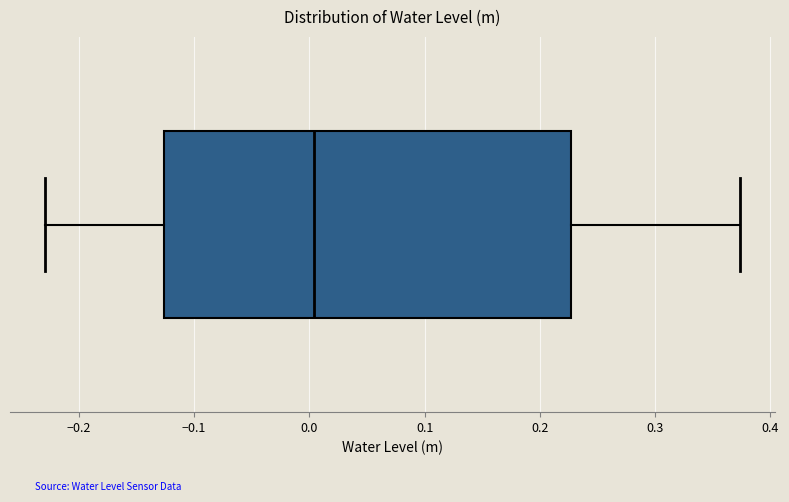

Read this box plot against the x-axis: the position of the median line, the range covered by the box, and the ends of both whiskers. The values are not printed on the chart, so give them approximately, as read against the axis.

median 0.00, box -0.13 to 0.23, whiskers -0.23 to 0.37